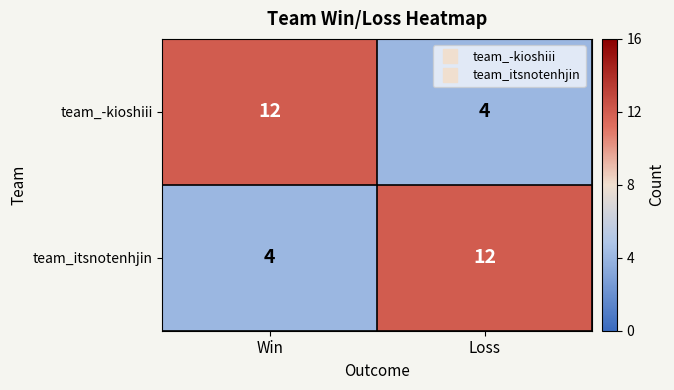

What is the total value across all series at Loss?

16